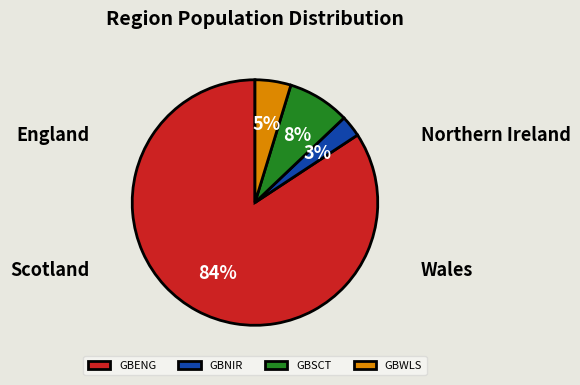

True or false: GBSCT accounts for 21% of the total.

False